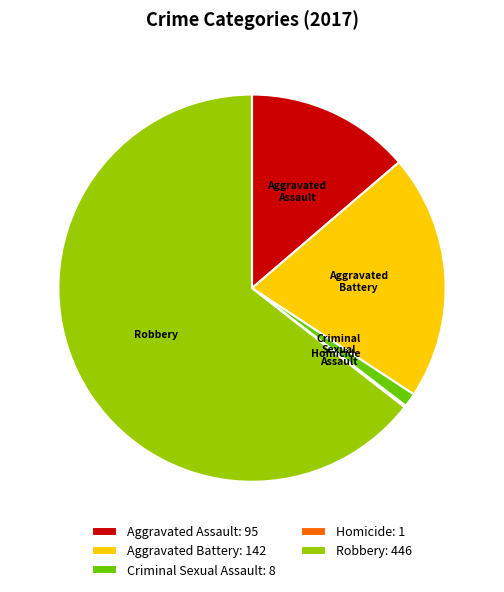

Is it true that Robbery is 64% of the pie?

True